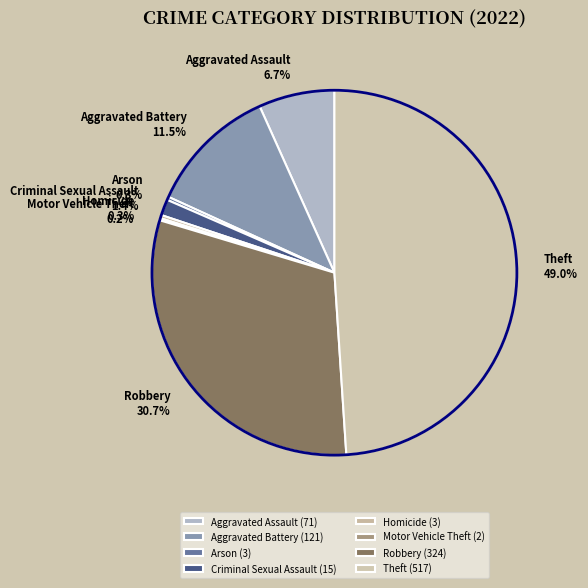

Between Robbery and Criminal Sexual Assault, which is larger?

Robbery